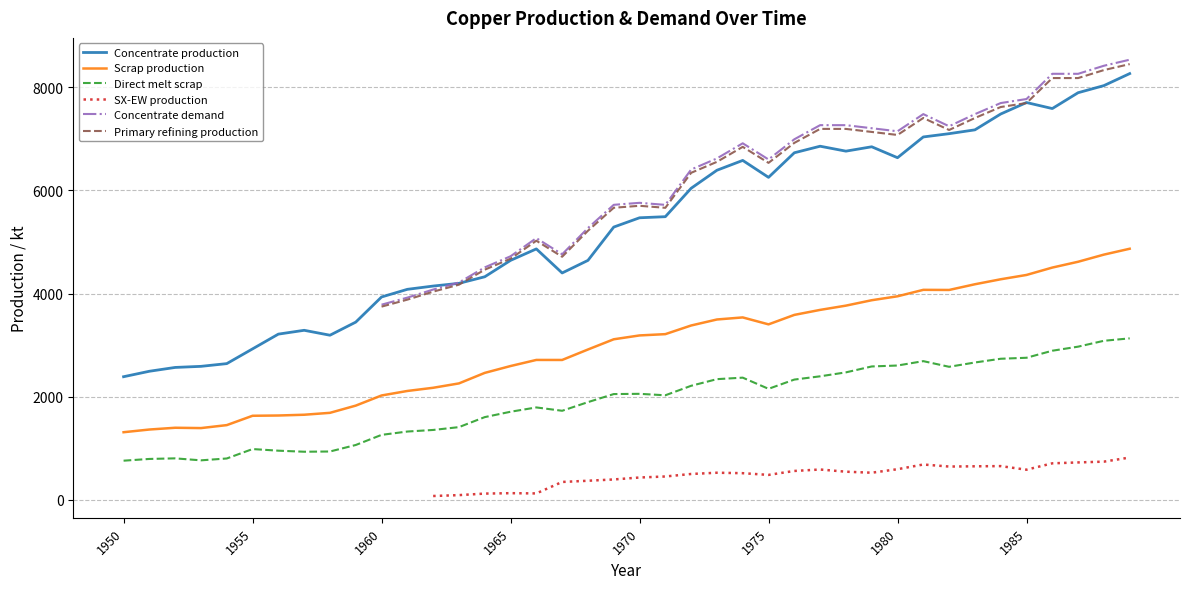

True or false: SX-EW production and Direct melt scrap intersect in this chart.

False